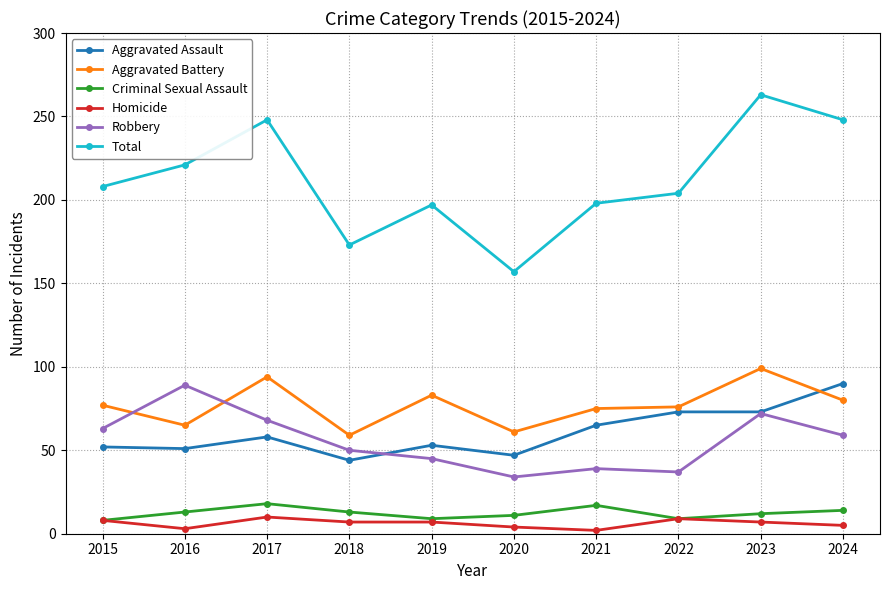

Between which two adjacent categories do Robbery and Aggravated Assault first intersect?

2018 and 2019